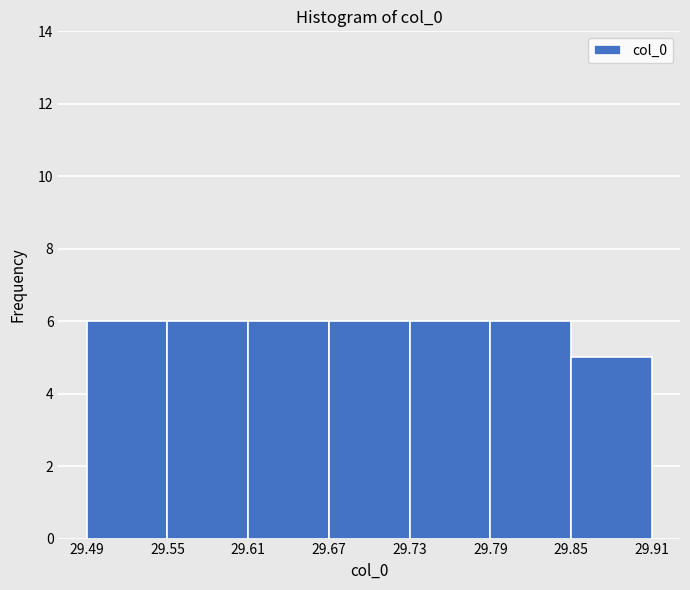

Reading left to right, transcribe this chart: for each bar, give the range it covers on the x-axis and its height. The values are not printed on the chart, so give them approximately, as read against the axis.

29.49 to 29.55: 6
29.55 to 29.61: 6
29.61 to 29.67: 6
29.67 to 29.73: 6
29.73 to 29.79: 6
29.79 to 29.85: 6
29.85 to 29.91: 5